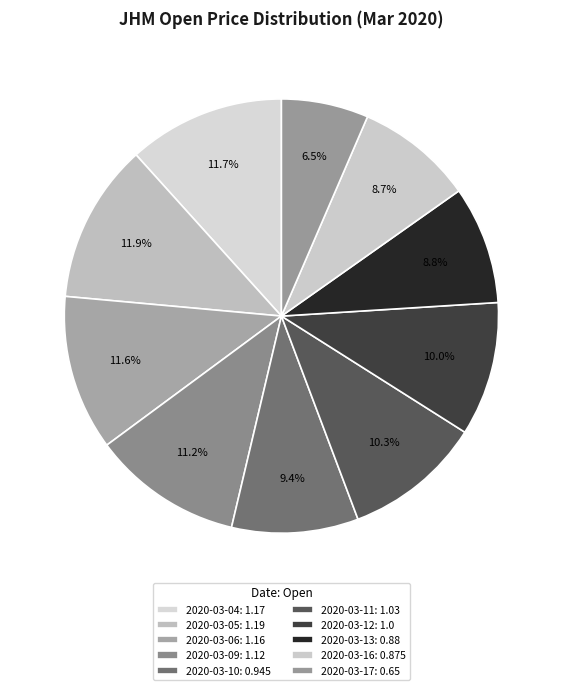

Rank the categories by value from lowest to highest.

2020-03-17, 2020-03-16, 2020-03-13, 2020-03-10, 2020-03-12, 2020-03-11, 2020-03-09, 2020-03-06, 2020-03-04, 2020-03-05